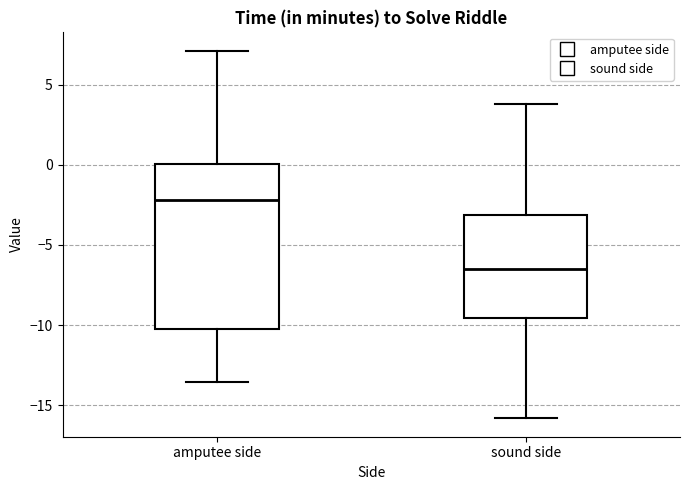

Reading left to right, transcribe this box plot: for each box, give where its median line is, the range the box spans, and where its two whiskers end, as read against the y-axis. The values are not printed on the chart, so give them approximately, as read against the axis.

amputee side: median -2.0, box -10.0 to 0.0, whiskers -13.5 to 7.0
sound side: median -6.5, box -9.5 to -3.0, whiskers -16.0 to 4.0